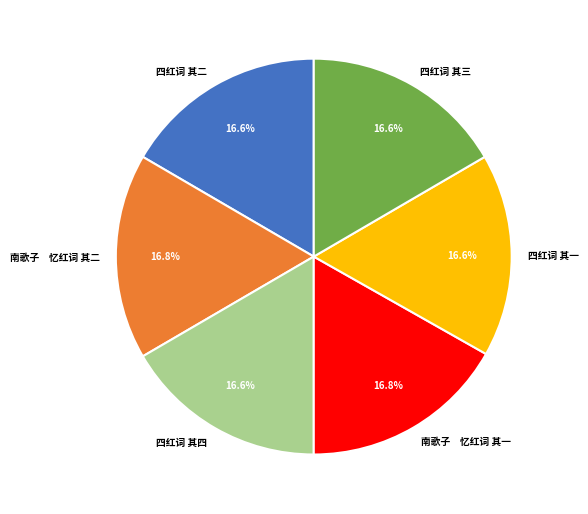

Is it true that 四红词 其三 is 17% of the pie?

True